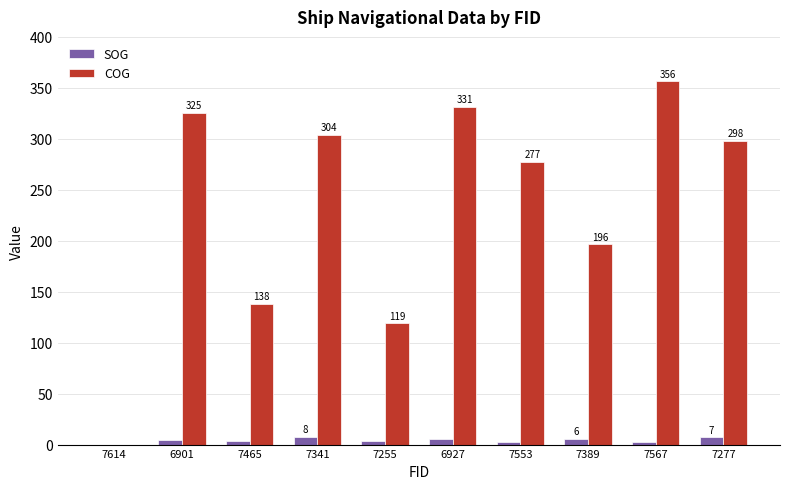

What are all the series names shown in the legend?

SOG, COG